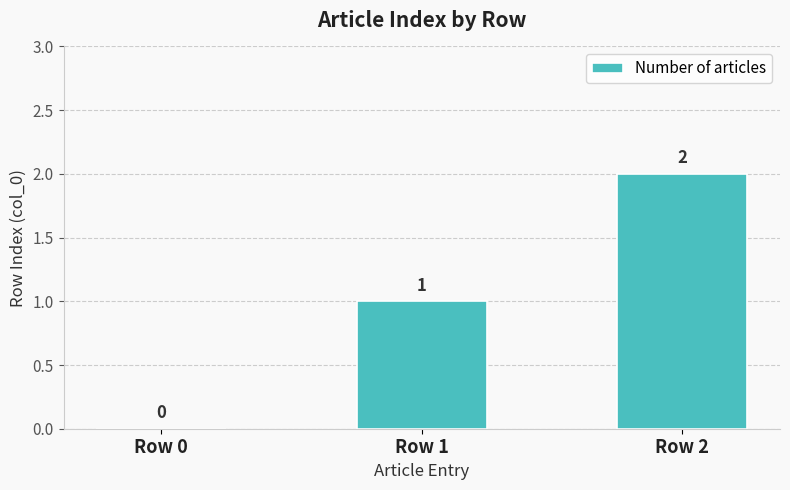

Where is the data nearest to the value 1?

Row 1